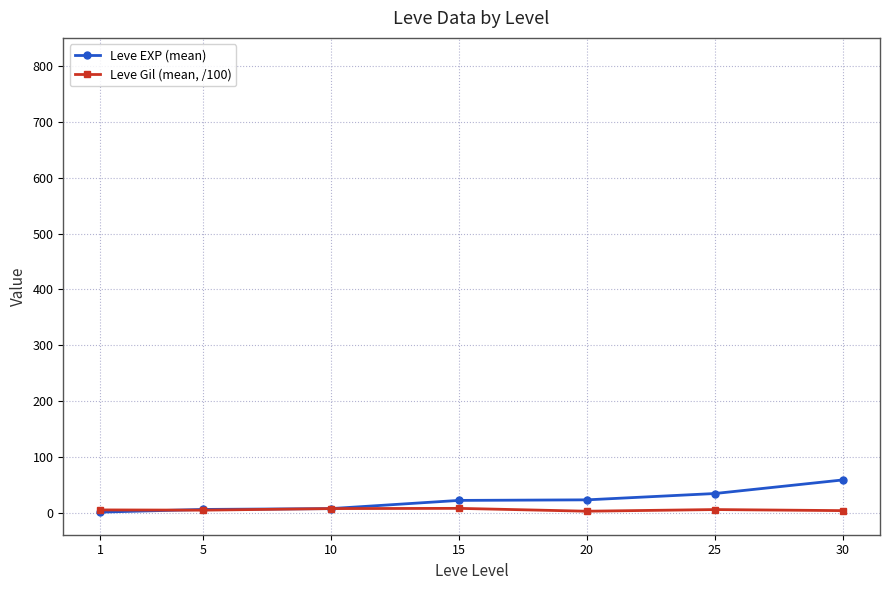

At which label does Leve EXP (mean) first exceed 22?

15